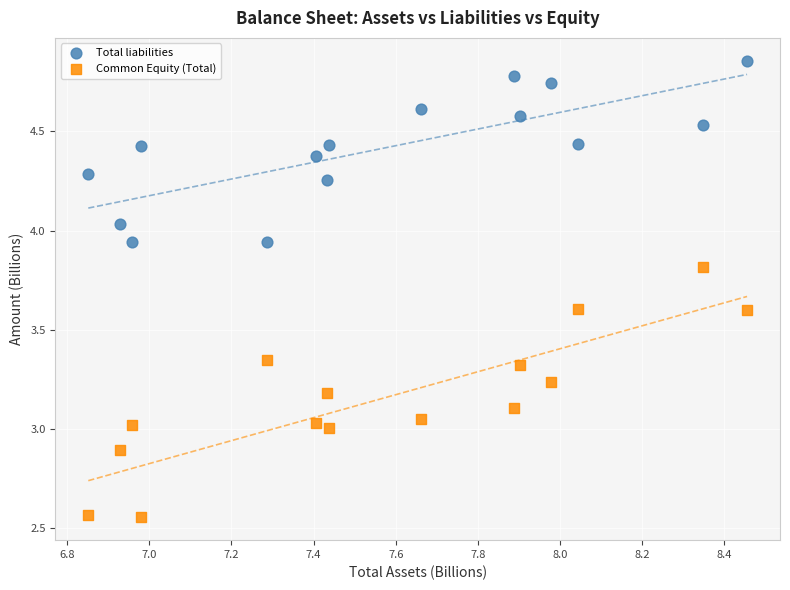

Which series reaches the minimum Y coordinate?

Common Equity (Total)